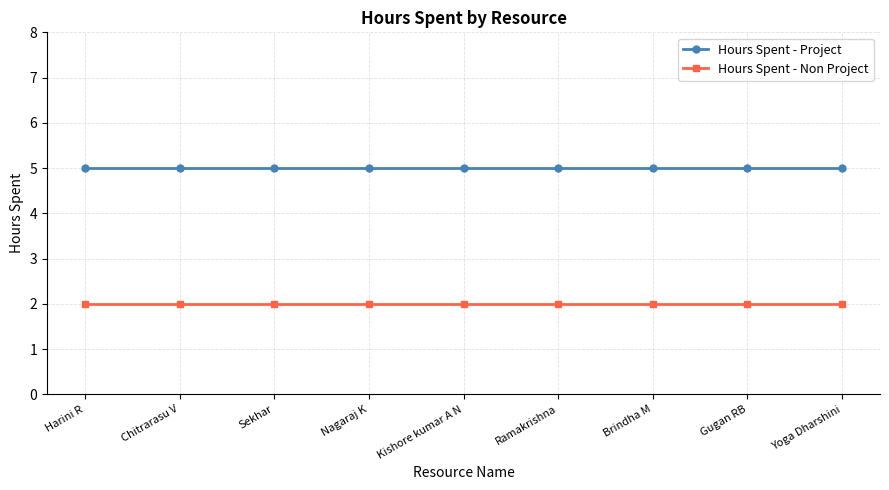

How many categories are shown in the chart?

9